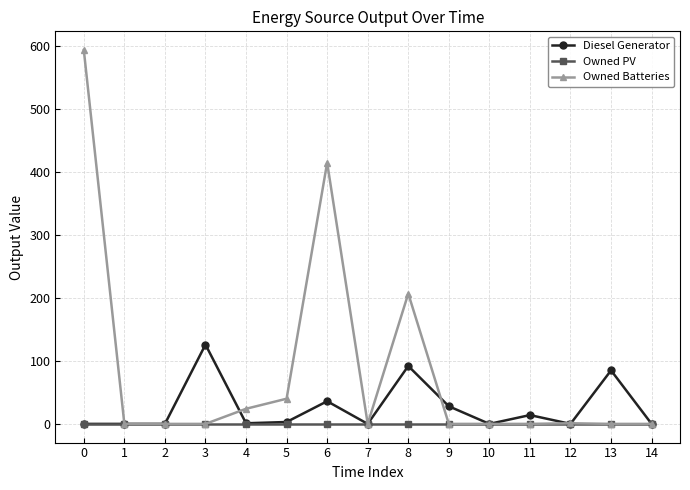

How many data points does each series have?

15